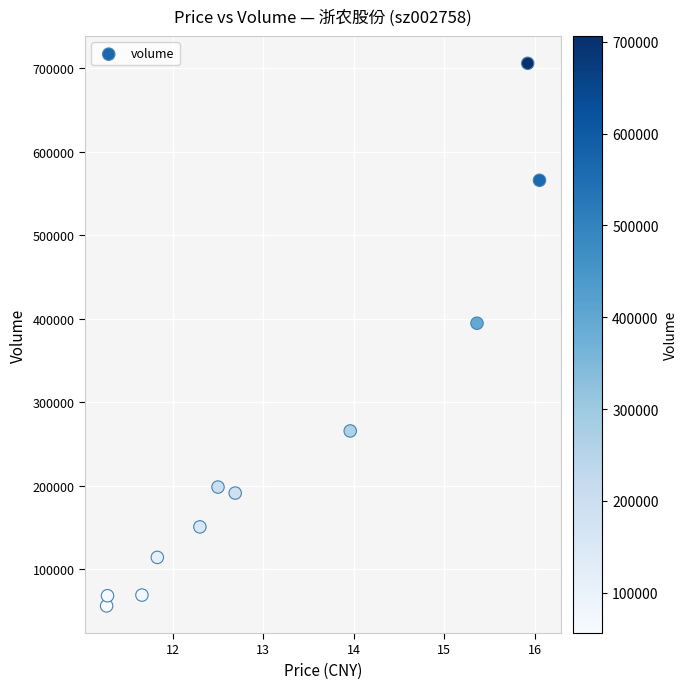

What Y value in the scatter plot is closest to 381086?

394724